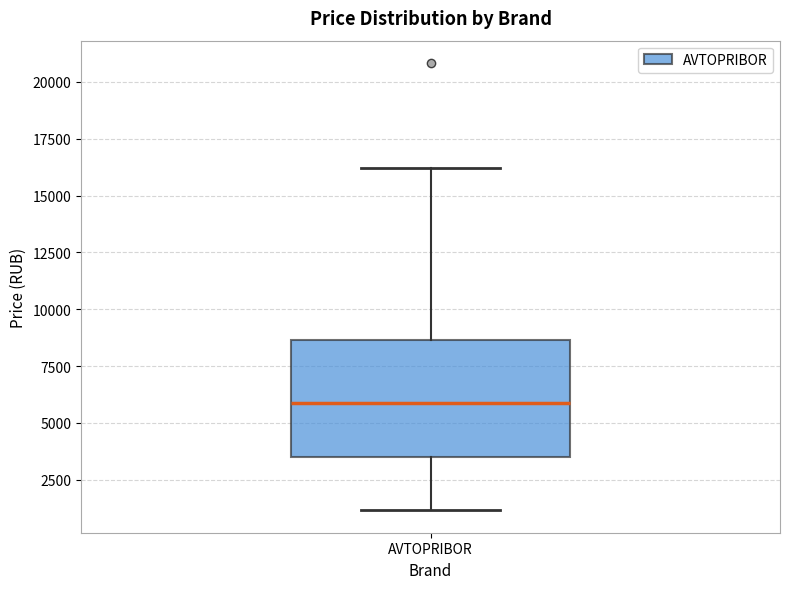

Read this box plot against the y-axis: the position of the median line, the range covered by the box, and the ends of both whiskers. The values are not printed on the chart, so give them approximately, as read against the axis.

median 6000, box 3500 to 8500, whiskers 1000 to 16000